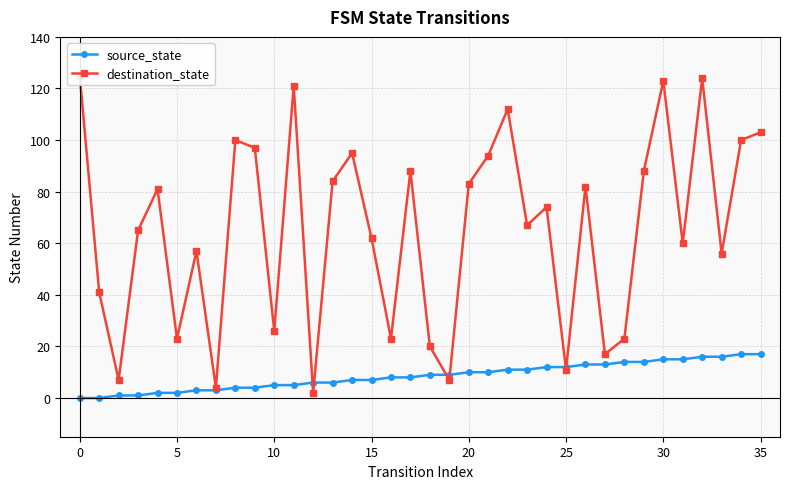

What is the maximum value for source_state?

17